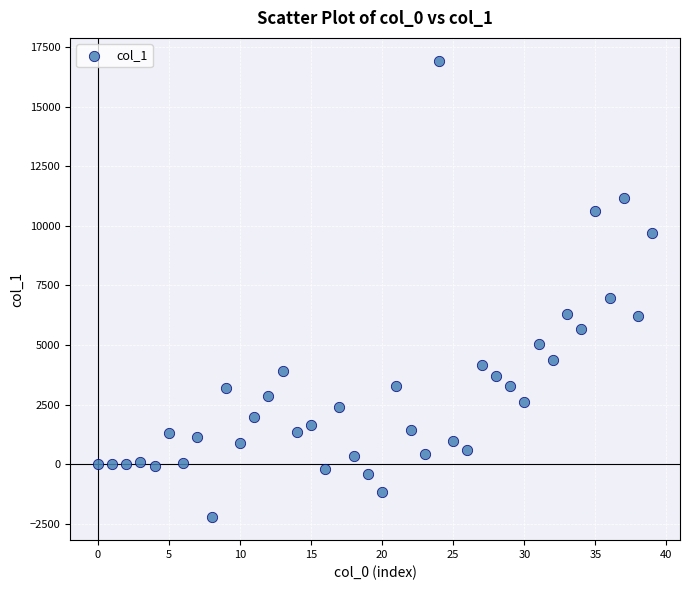

What is the range of Y values (max minus min)?

19164.4